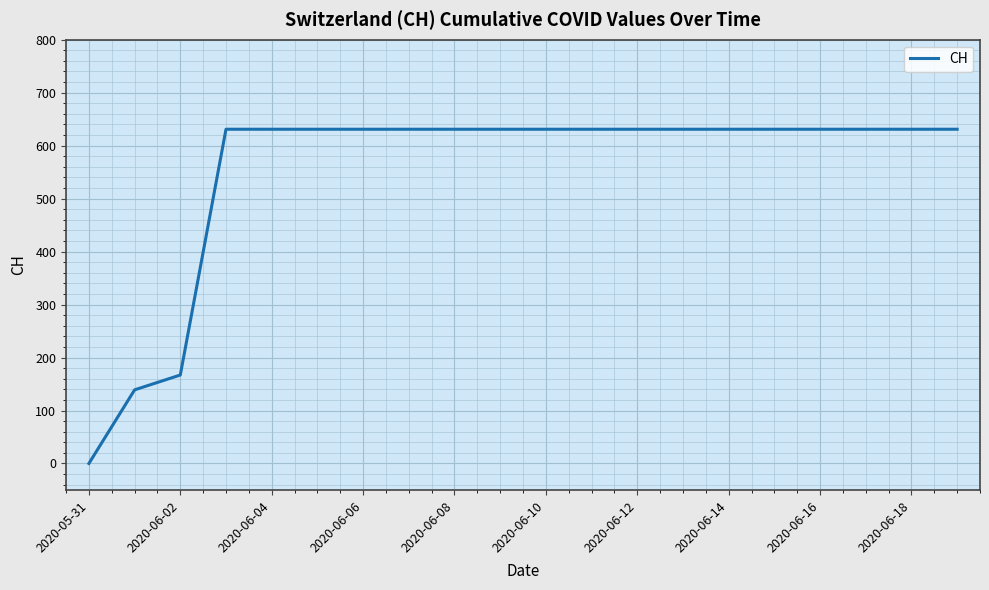

What is the greatest value displayed?

631